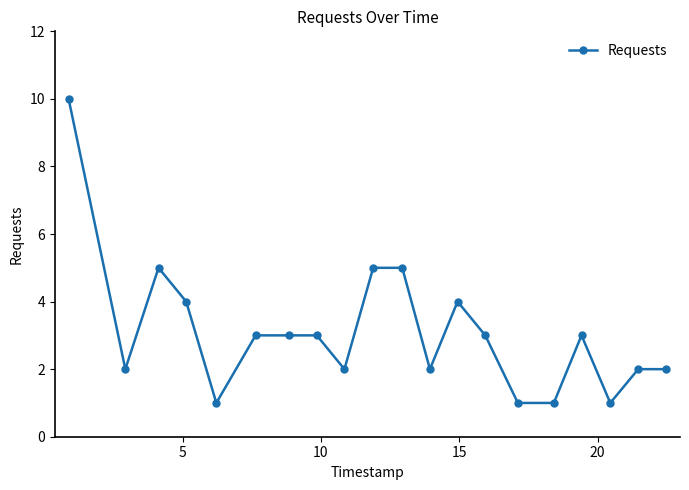

What is the greatest value displayed?

10